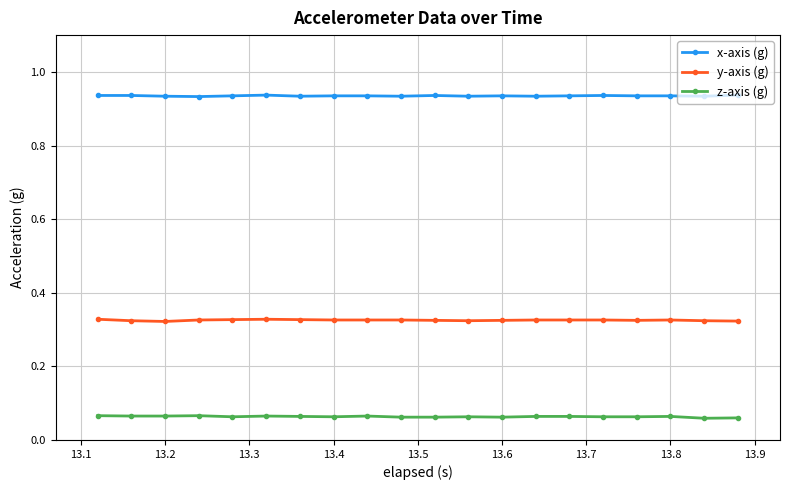

List the series in order of their peak value, lowest first.

z-axis (g), y-axis (g), x-axis (g)